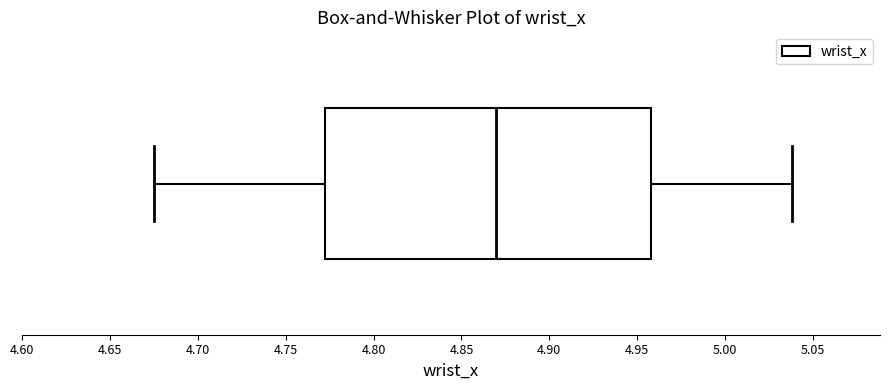

Read this box plot against the x-axis: the position of the median line, the range covered by the box, and the ends of both whiskers. The values are not printed on the chart, so give them approximately, as read against the axis.

median 4.870, box 4.775 to 4.960, whiskers 4.675 to 5.040